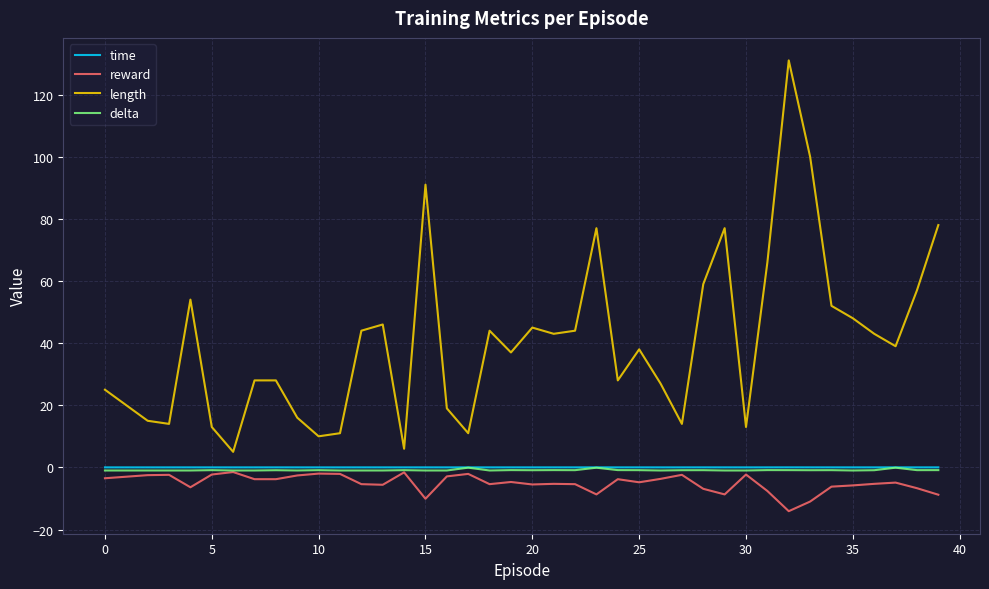

Which series has the largest total across all categories?

length